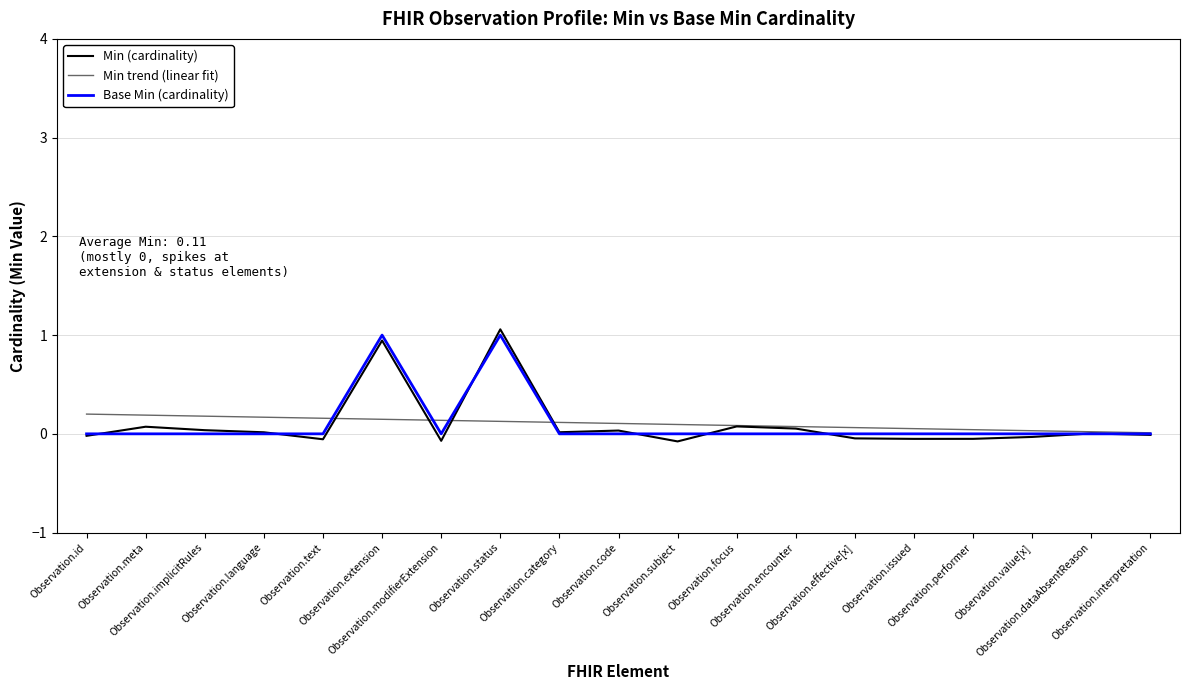

What is the difference between the maximum and minimum values in the Base Min (cardinality) series?

1.0